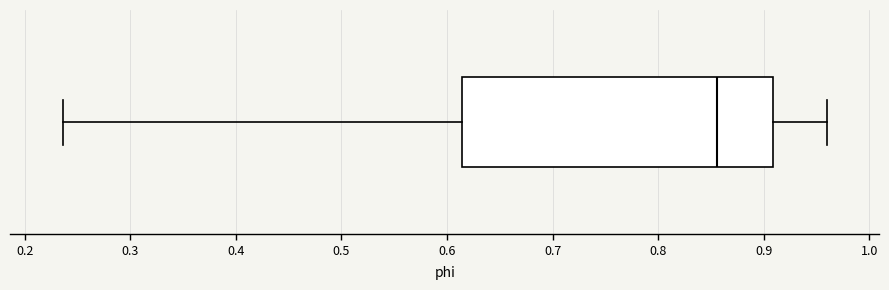

Transcribe this box plot: give where the median line is, the range the box spans, and where the two whiskers end, as read against the x-axis. The values are not printed on the chart, so give them approximately, as read against the axis.

median 0.86, box 0.61 to 0.91, whiskers 0.24 to 0.96